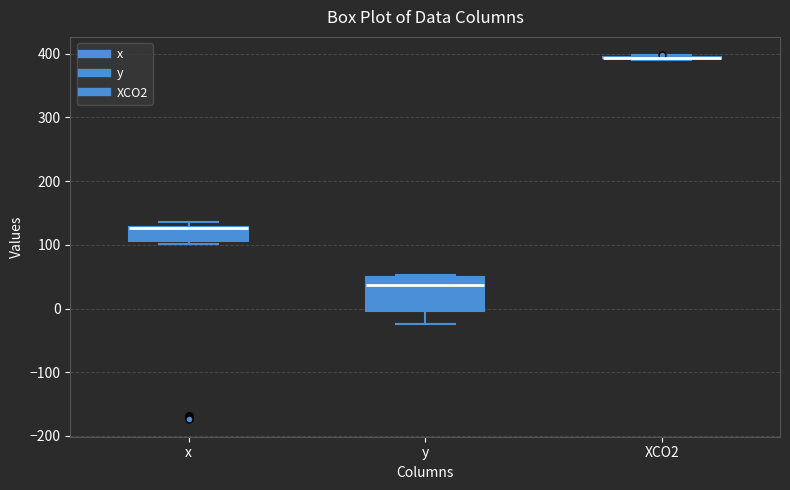

Comparing the boxes themselves (not the whiskers), which one is the tallest?

y